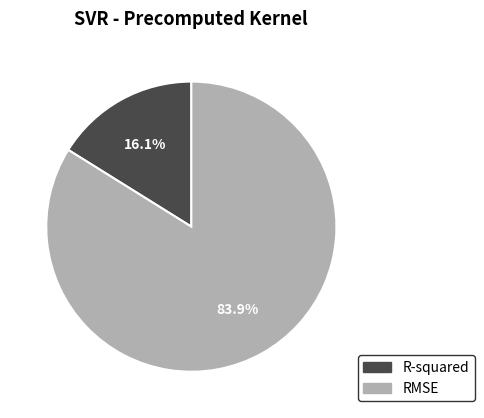

Count the number of slices in the pie.

2